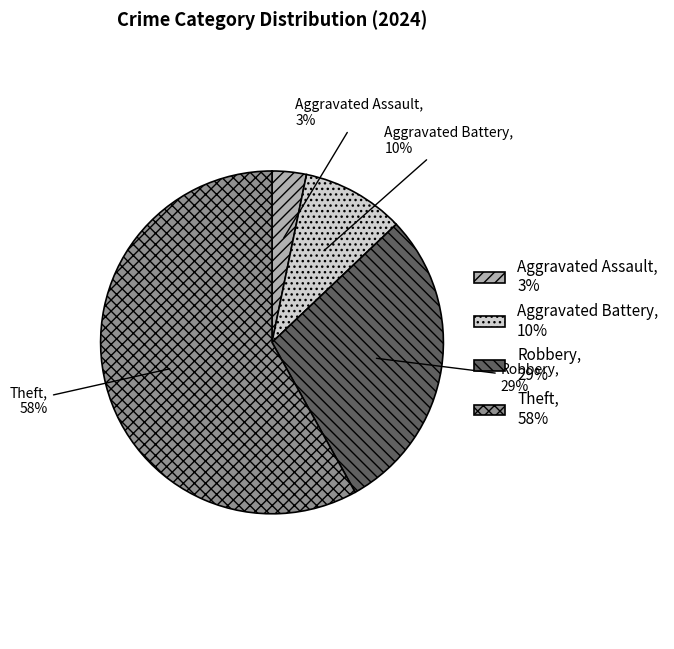

Which category accounts for the majority?

Theft